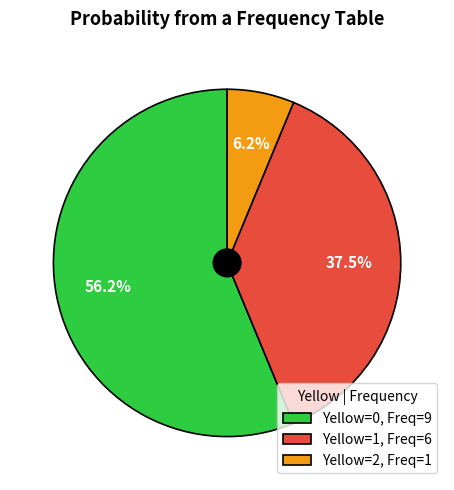

How much of the chart is everything except Yellow=1, Freq=6?

62.5%